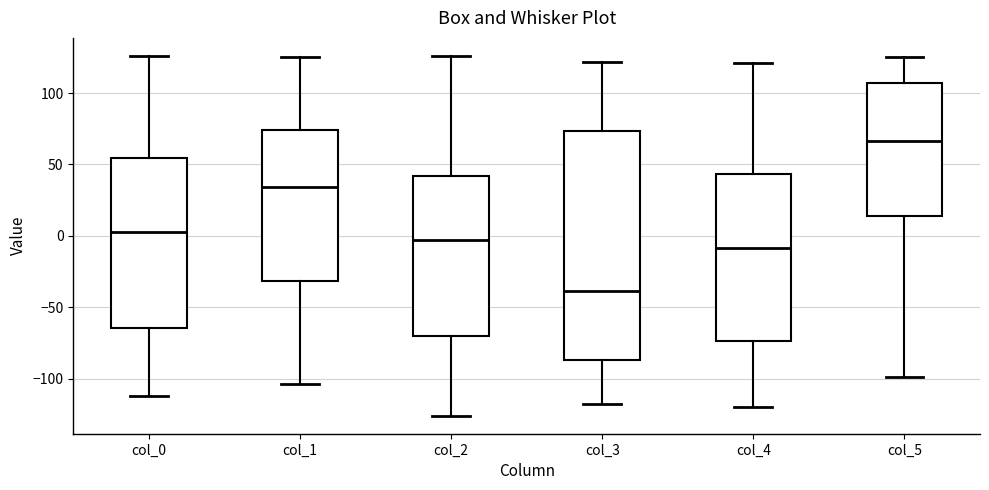

Where does the upper whisker of the box for col_3 end on the y-axis? The values are not printed on the chart, so give them approximately, as read against the axis.

120